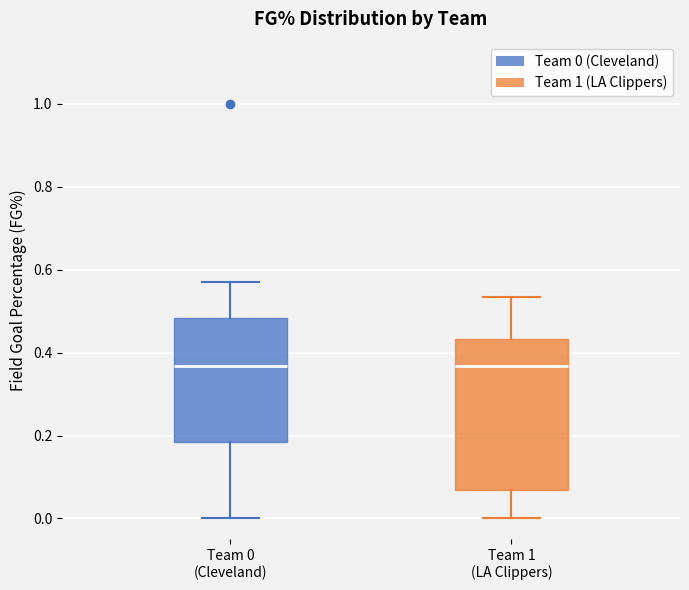

Reading left to right, read every box against the y-axis: the position of its median line, the range the box covers, and the ends of its whiskers. The values are not printed on the chart, so give them approximately, as read against the axis.

Team 0 (Cleveland): median 0.36, box 0.18 to 0.48, whiskers 0.00 to 0.58
Team 1 (LA Clippers): median 0.36, box 0.06 to 0.44, whiskers 0.00 to 0.54